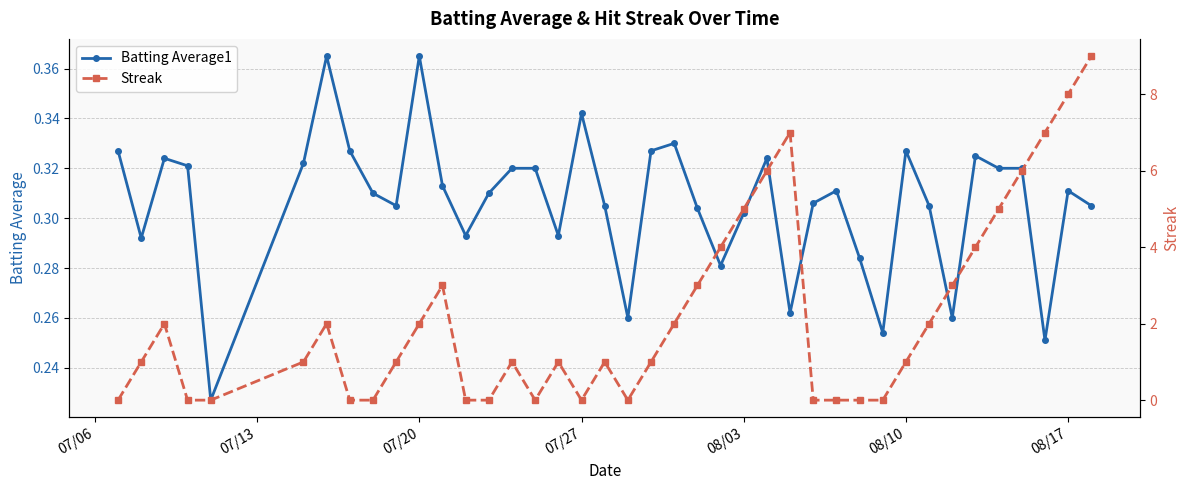

True or false: Batting Average1 and Streak intersect in this chart.

True